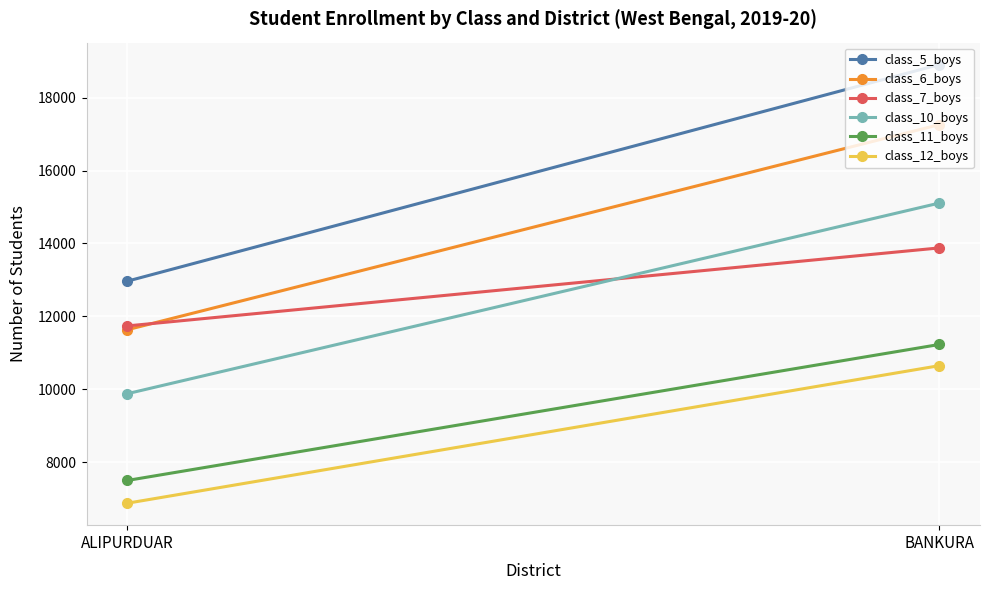

Where is class_11_boys nearest to the value 9366?

ALIPURDUAR